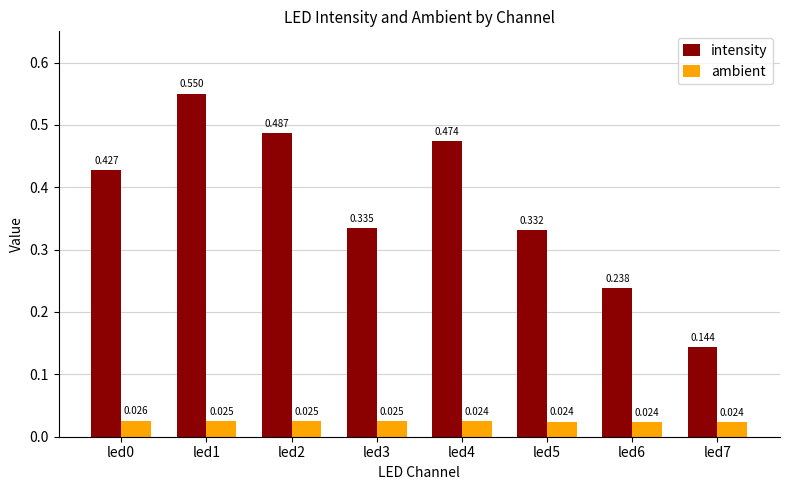

Rank the series by their average value, from lowest to highest.

ambient, intensity